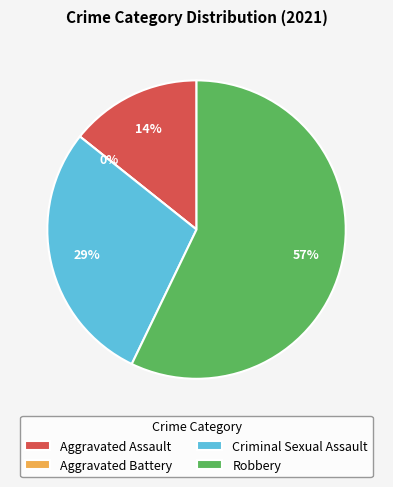

To the nearest percent, what is the combined percentage of Criminal Sexual Assault and Aggravated Assault?

43%